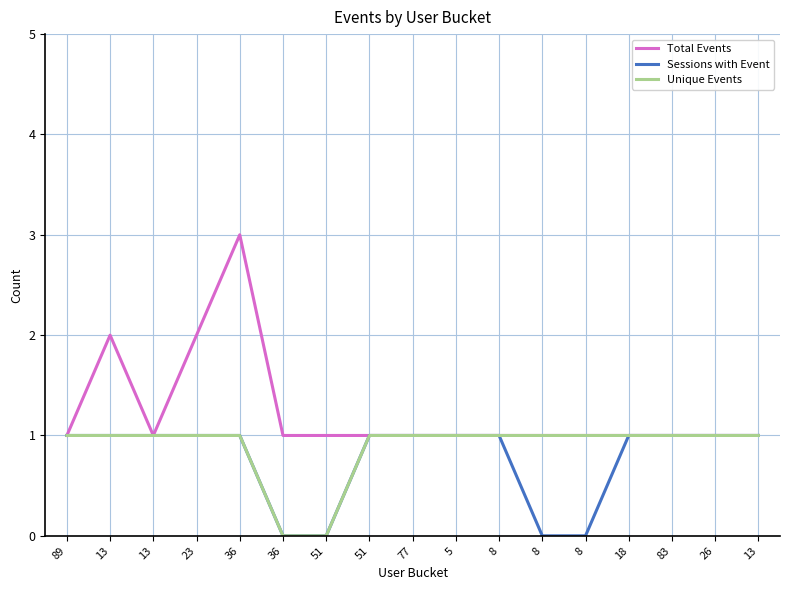

At which category does the chart reach its peak across all series?

36